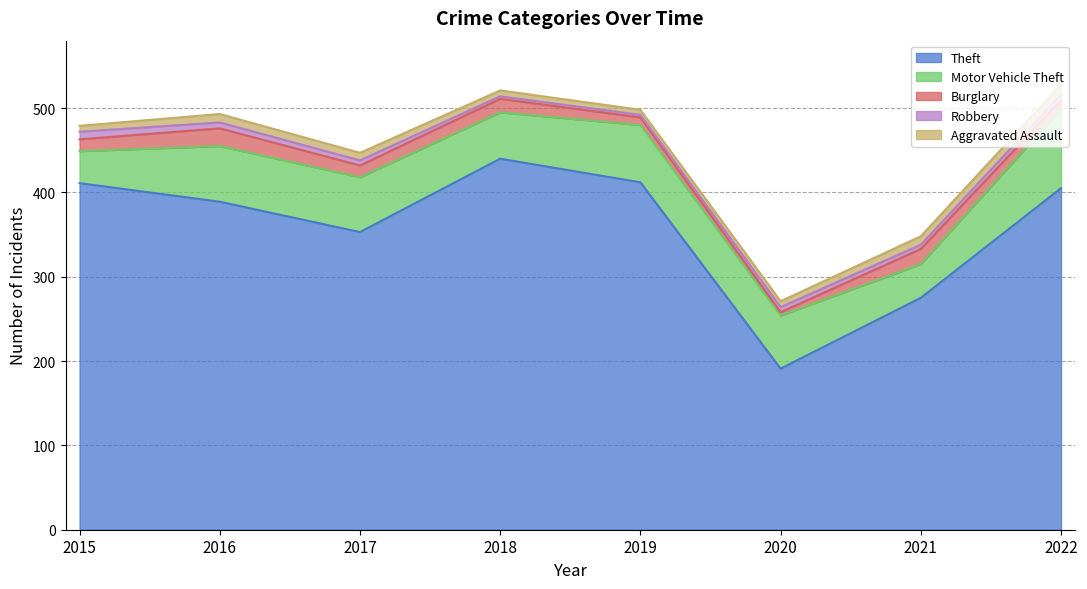

What is the maximum value for Theft?

440